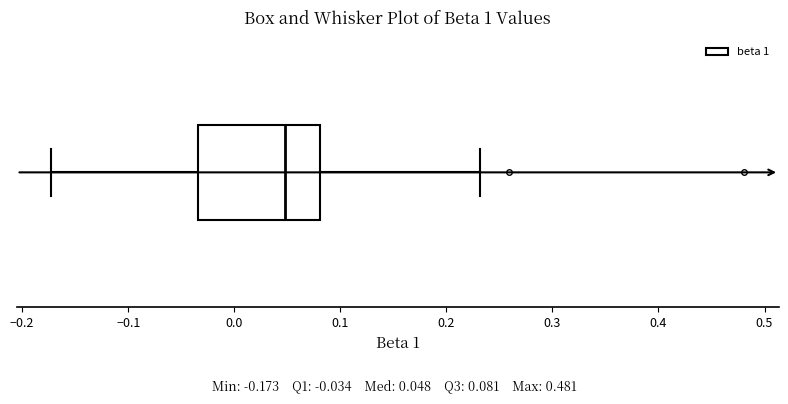

Where does the left whisker of the box end on the x-axis? The values are not printed on the chart, so give them approximately, as read against the axis.

-0.17